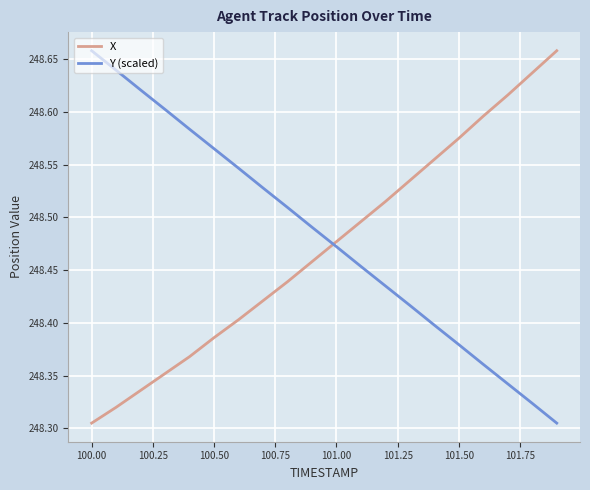

How many intersections are there between X and Y (scaled)?

1